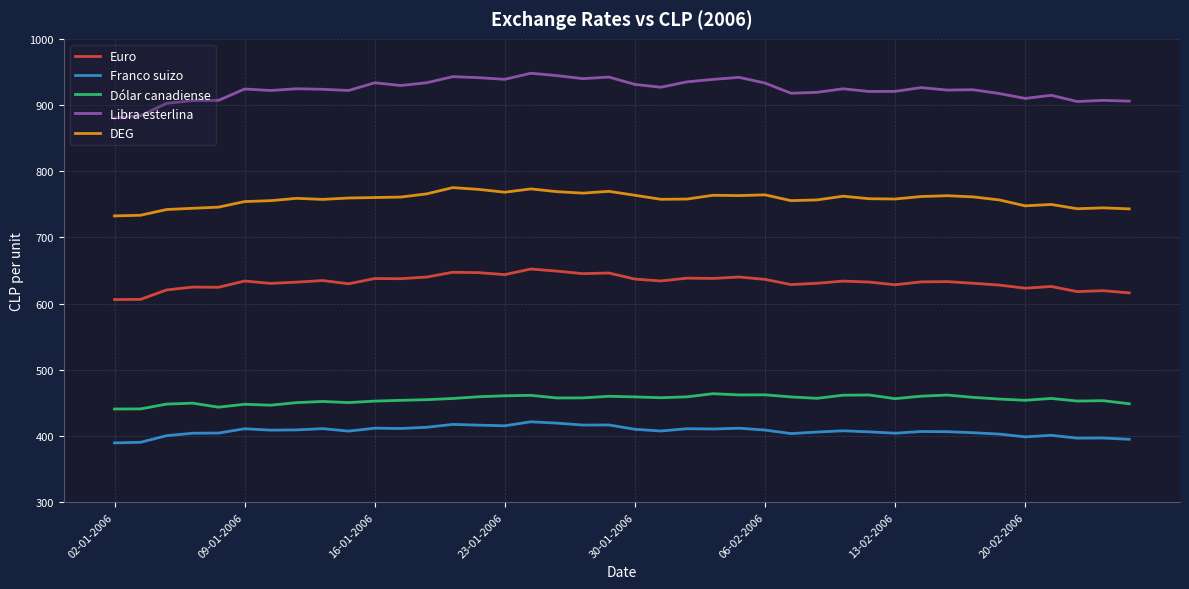

Which series has the largest range (max minus min)?

Libra esterlina